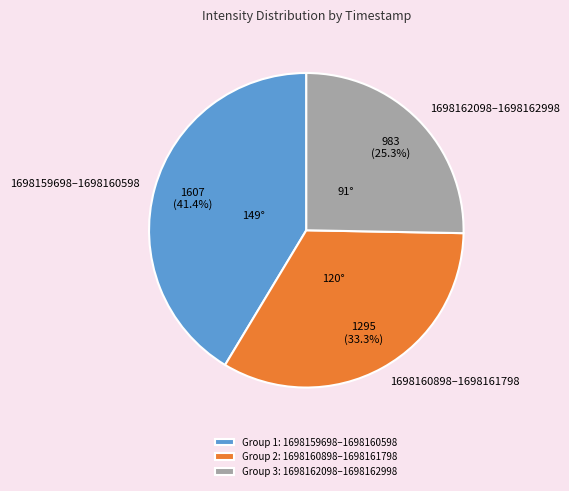

Between 1698159698–1698160598 and 1698162098–1698162998, which is larger?

1698159698–1698160598